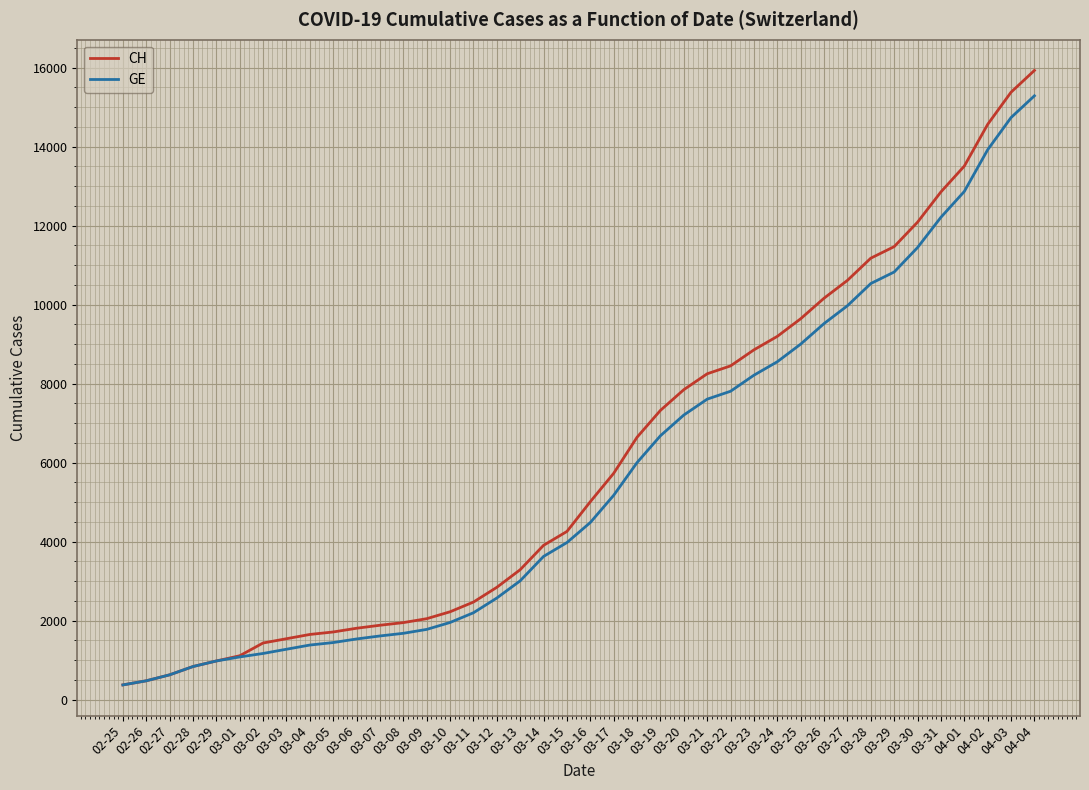

What is the minimum value shown in the chart?

375